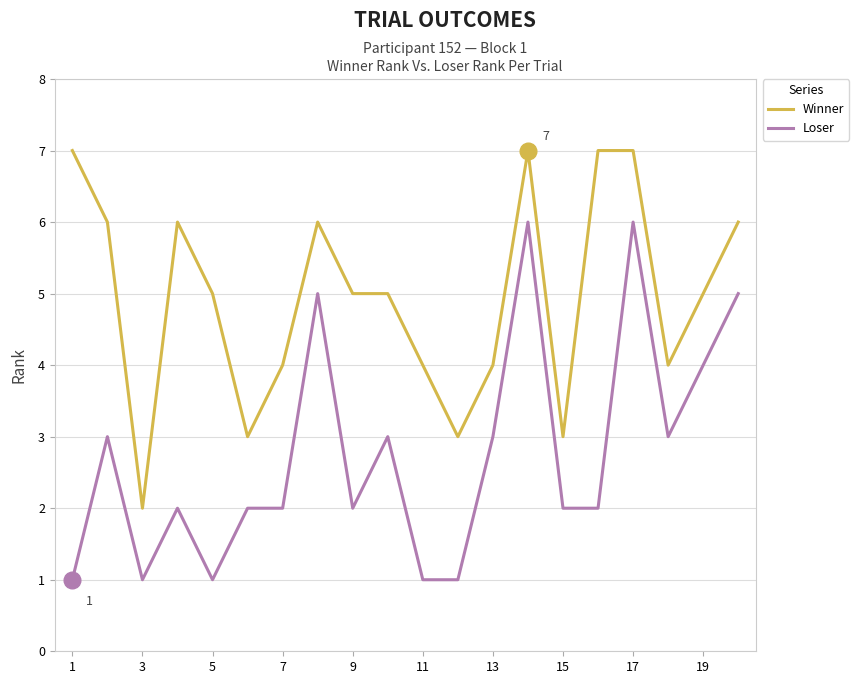

What is the difference between the maximum and minimum values in the Loser series?

5